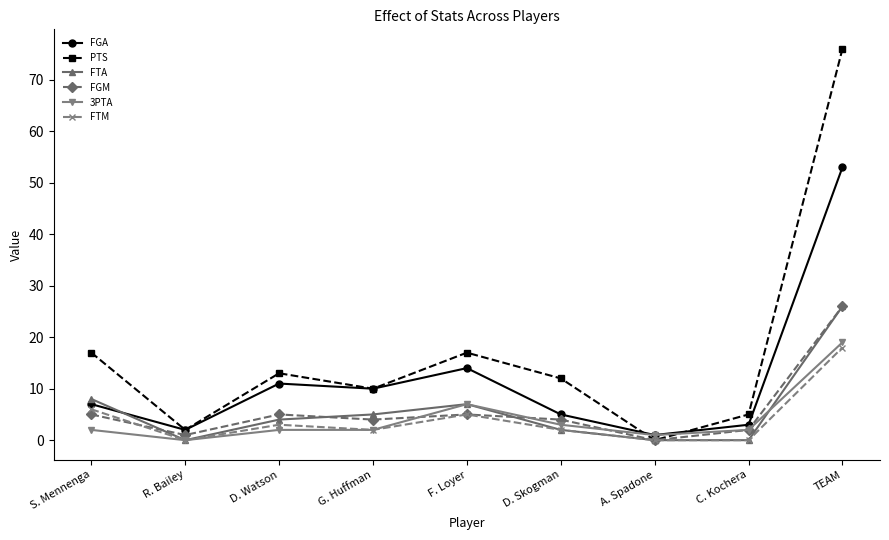

What is the label of the 5th point from the right?

F. Loyer